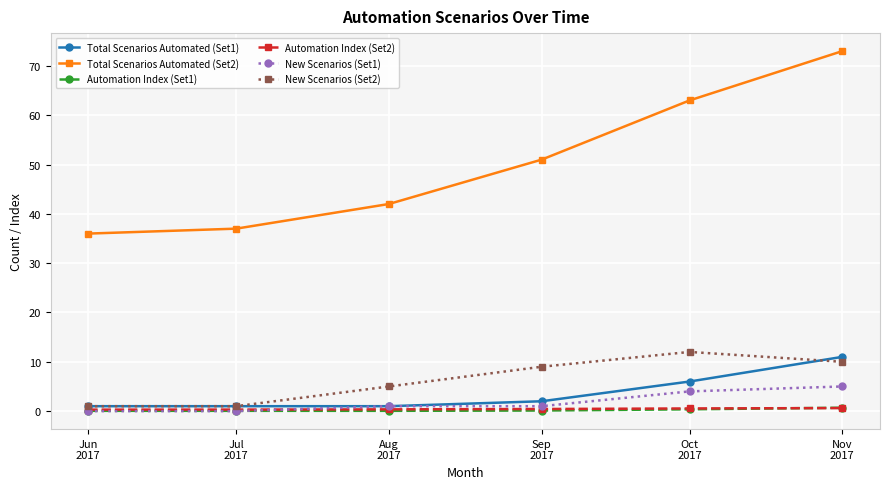

What is the difference between the maximum and minimum values in the New Scenarios (Set1) series?

5.0